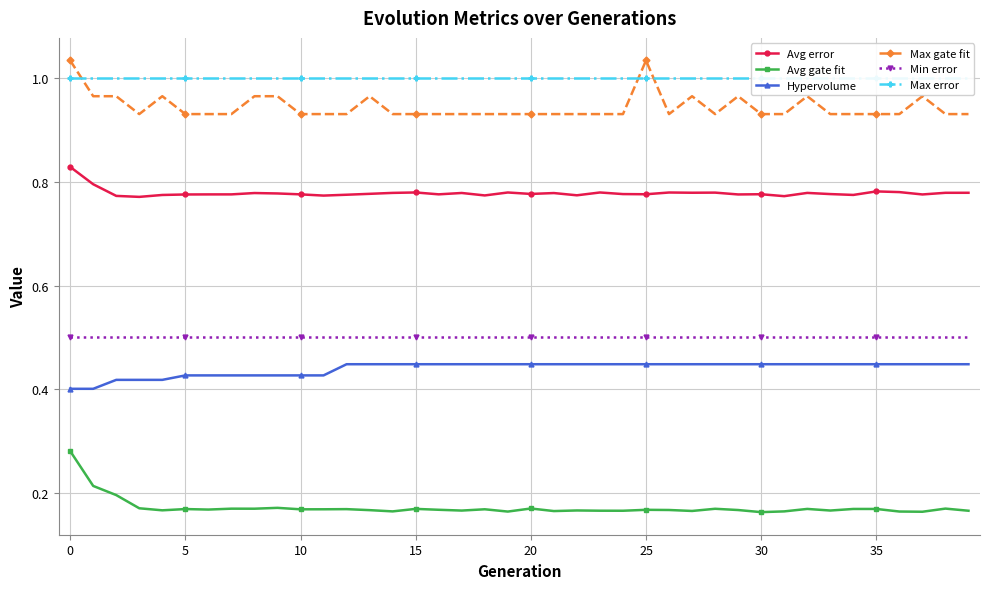

The value of Avg gate fit at 33 is 0.2. True or false?

False